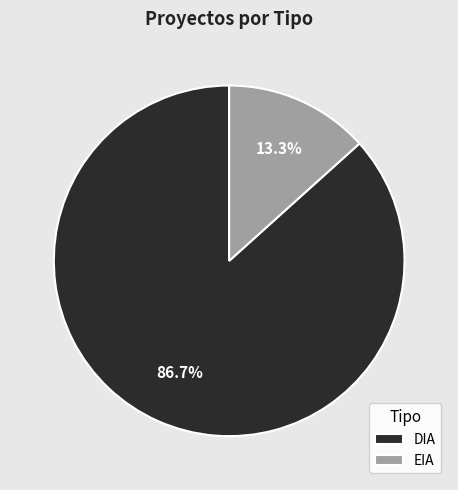

Which category has the smallest portion of the pie?

EIA